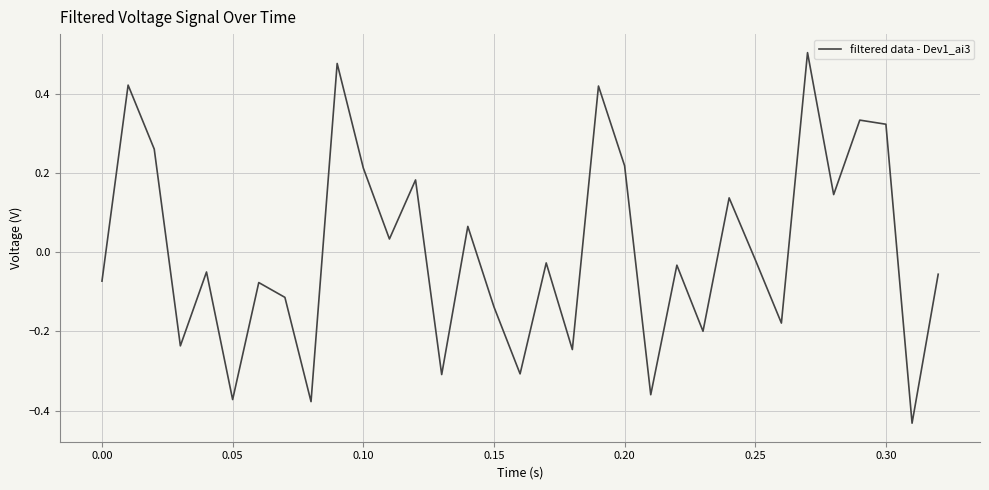

What is the difference between the maximum and minimum values?

0.9